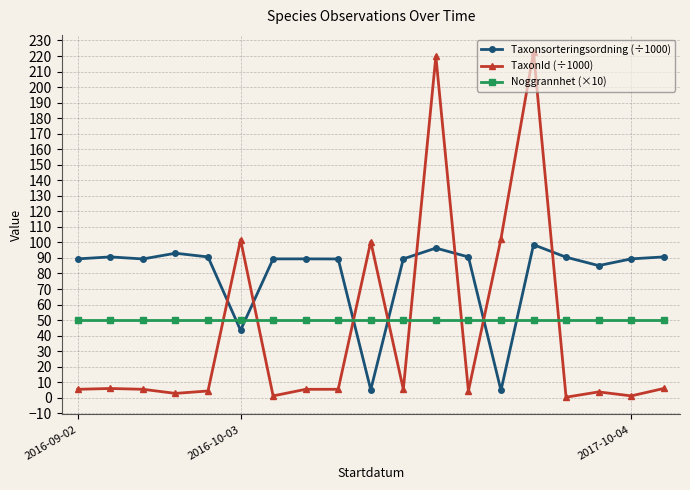

What is the minimum value for Taxonsorteringsordning (÷1000)?

4.7